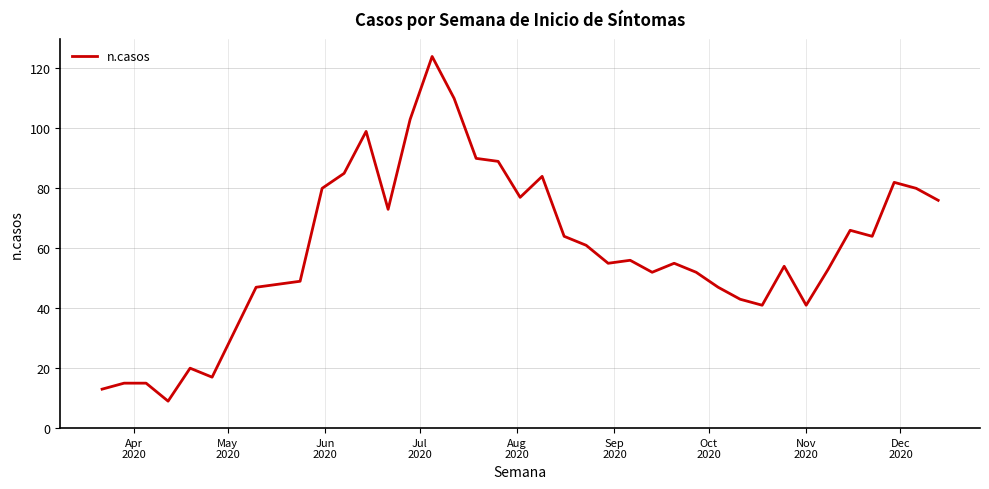

What is the difference between the maximum and minimum values?

115